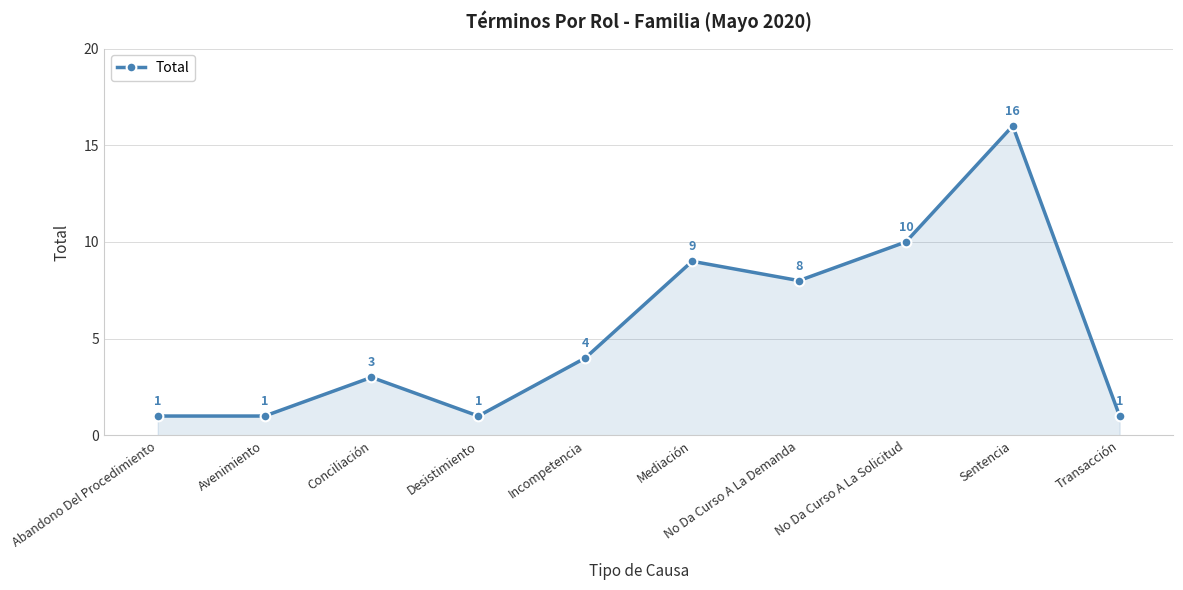

Where is the first local maximum?

Conciliación